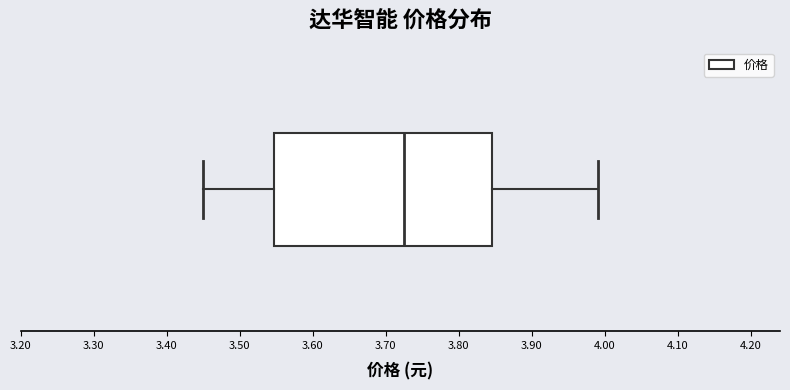

Transcribe this box plot: give where the median line is, the range the box spans, and where the two whiskers end, as read against the x-axis. The values are not printed on the chart, so give them approximately, as read against the axis.

median 3.73, box 3.55 to 3.85, whiskers 3.45 to 3.99